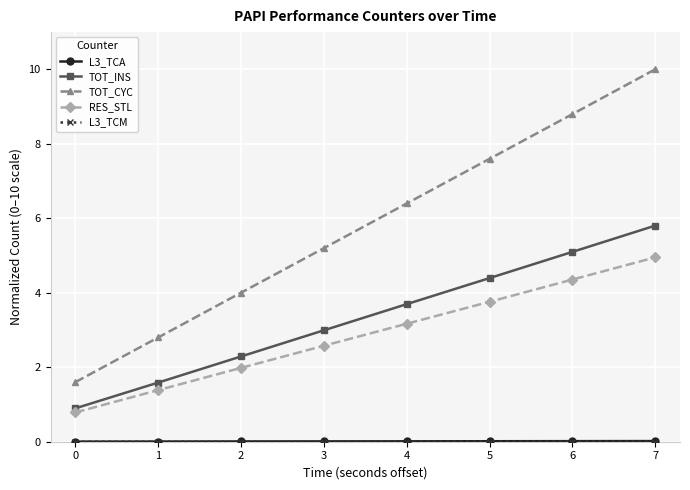

True or false: RES_STL has more than 0 points higher than both neighbors.

False